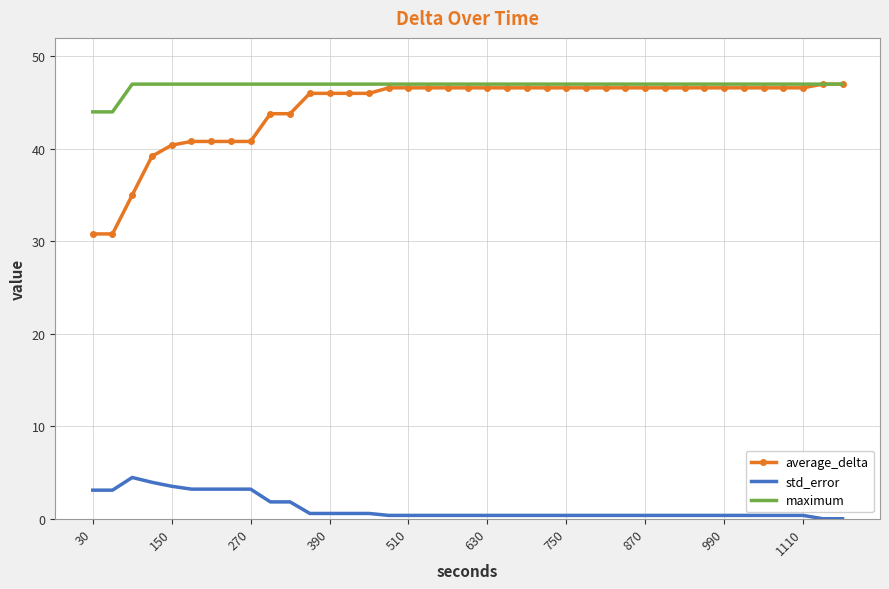

What is the greatest value displayed?

47.0